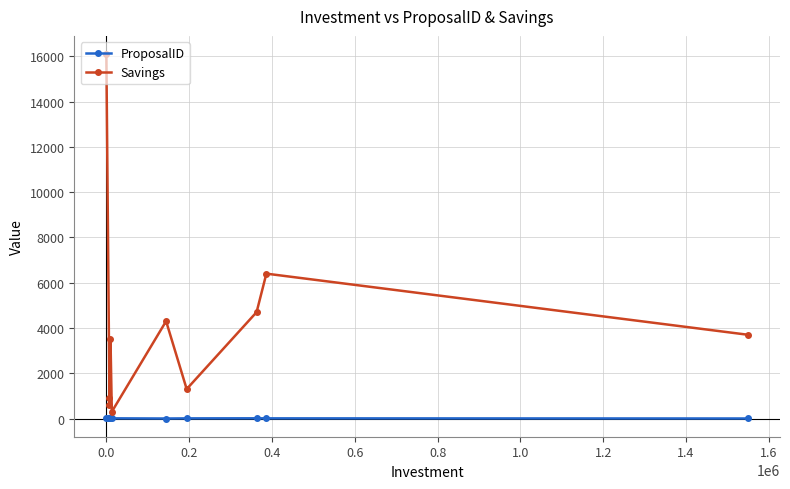

What is the label of the 1st point from the right?

1.6